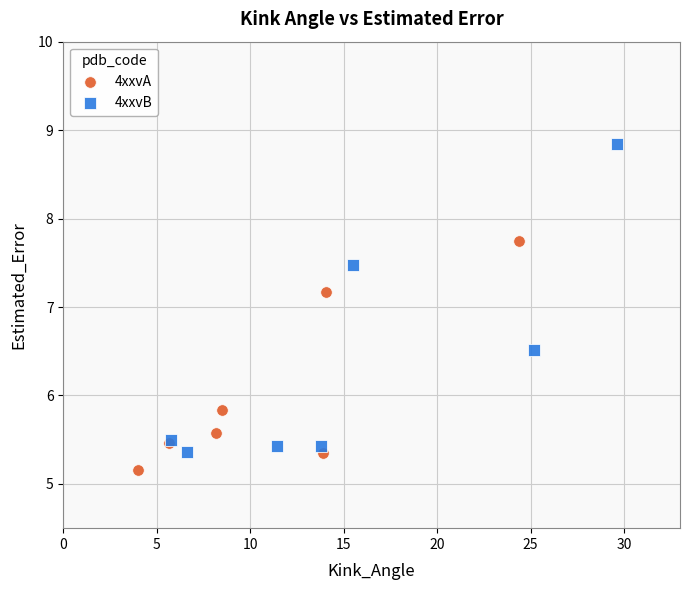

Which series has the widest spread of Y values?

4xxvB